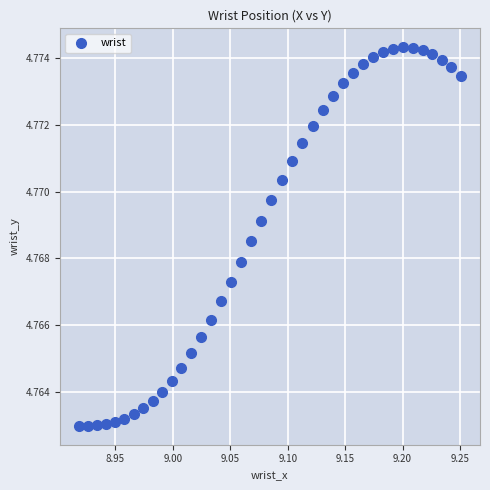

What is the range of X values (max minus min)?

0.3